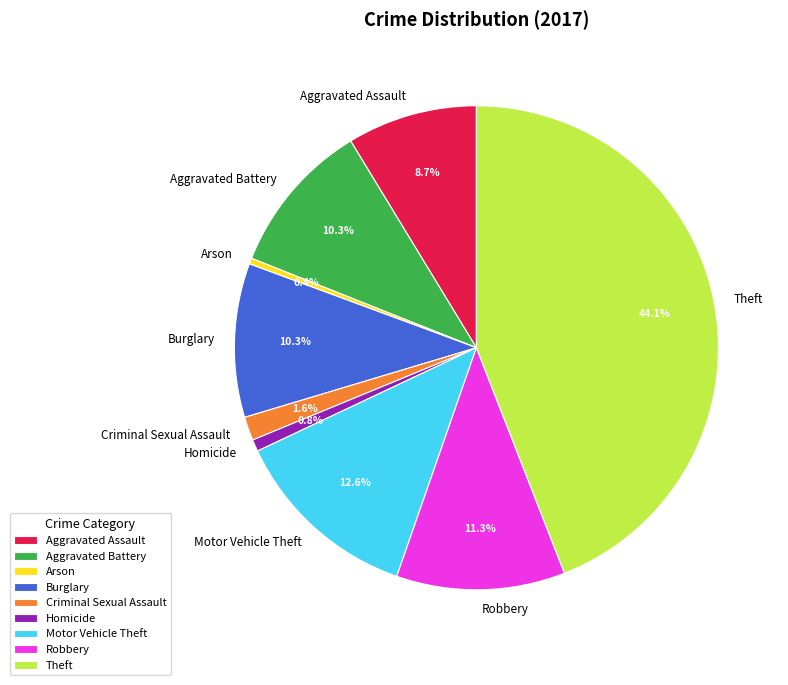

What is the ratio of the value at Burglary to the value at Theft?

0.2